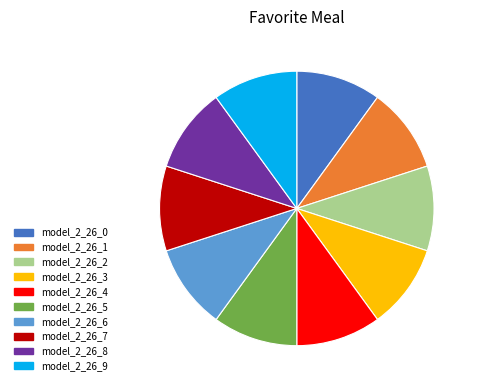

How many slices are in this pie chart?

10